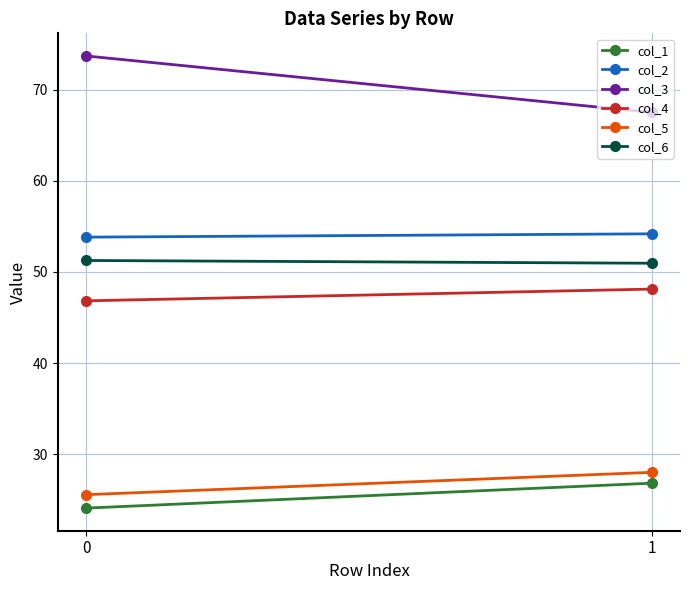

Reading left to right, extract all data points from this chart.

col_1: 0=24.1	1=26.8
col_2: 0=53.8	1=54.2
col_3: 0=73.7	1=67.5
col_4: 0=46.8	1=48.1
col_5: 0=25.6	1=28.0
col_6: 0=51.3	1=51.0